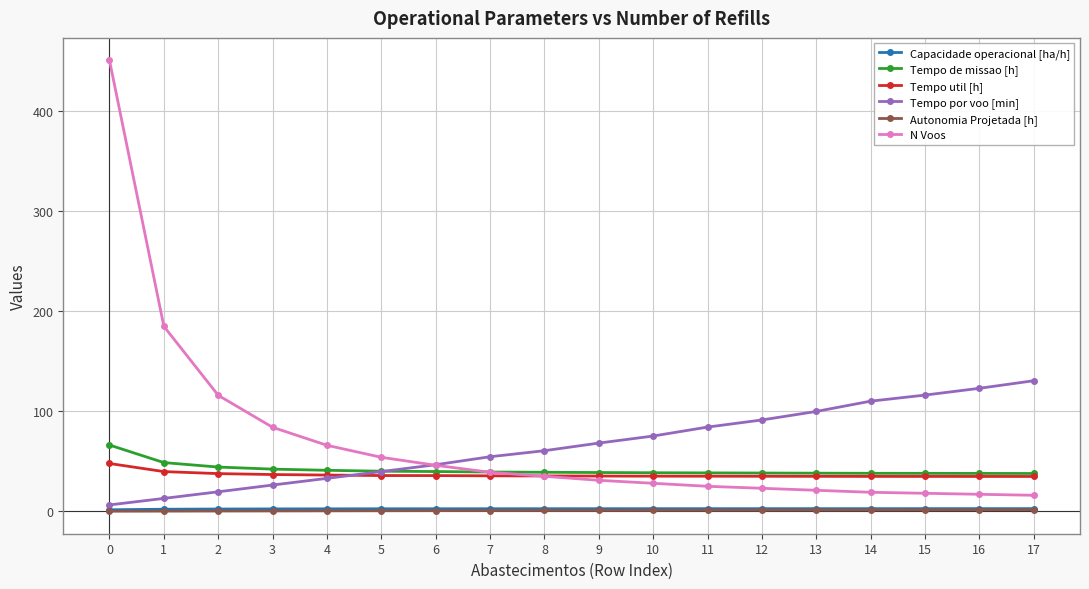

What is the sum of all N Voos values?

1274.0